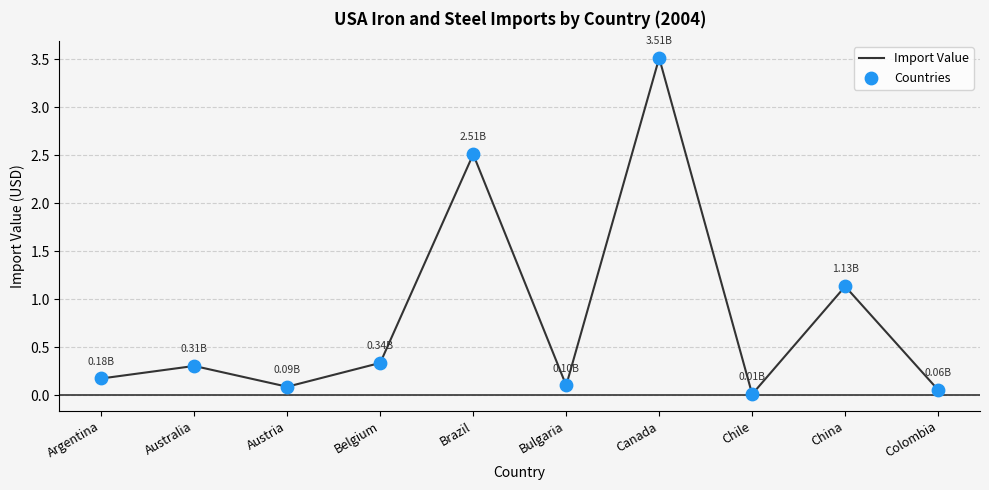

At which category does the chart reach its peak across all series?

Canada